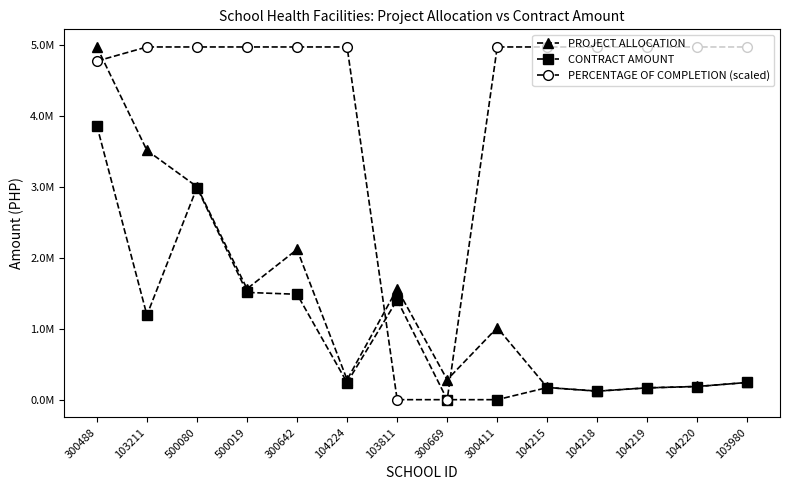

Does the chart have visible grid lines?

No